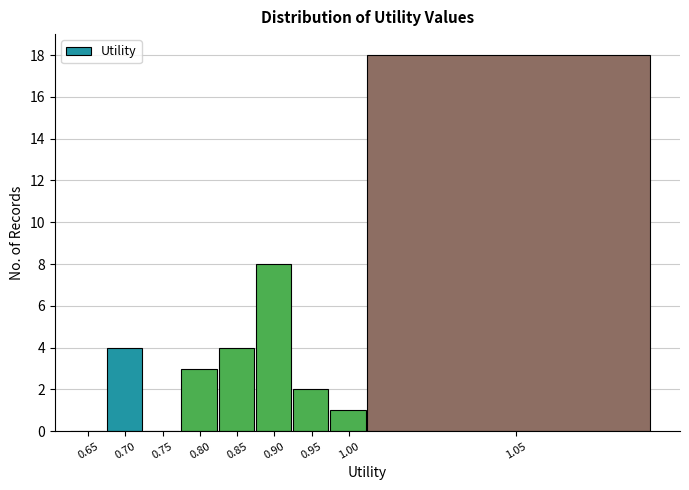

Reading left to right, transcribe all the data shown in this chart.

0.65=0	0.70=4	0.75=0	0.80=3	0.85=4	0.90=8	0.95=2	1.00=1	1.05=18